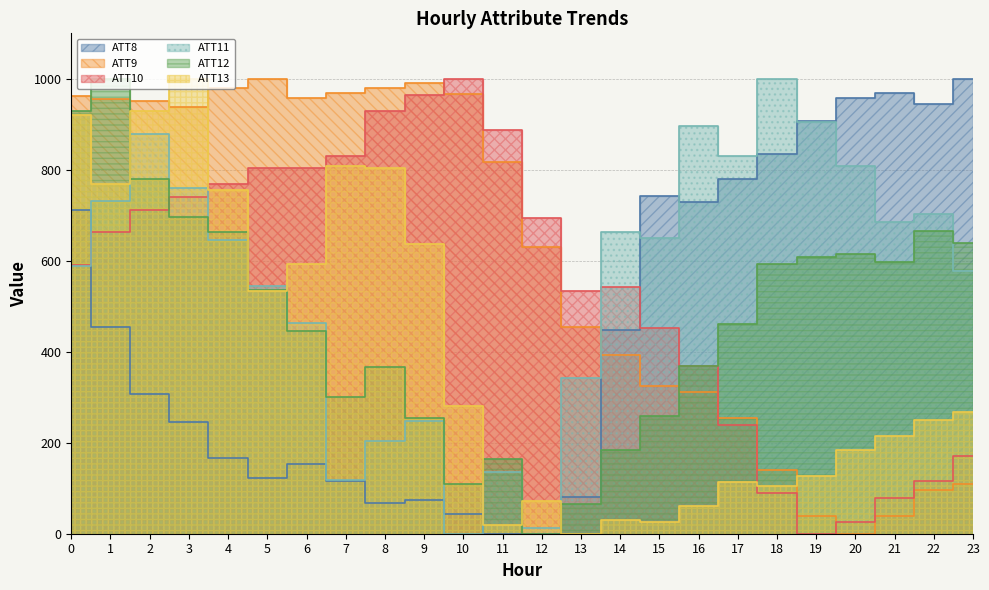

What is the difference between the ATT11 values at 2 and 14?

215.3